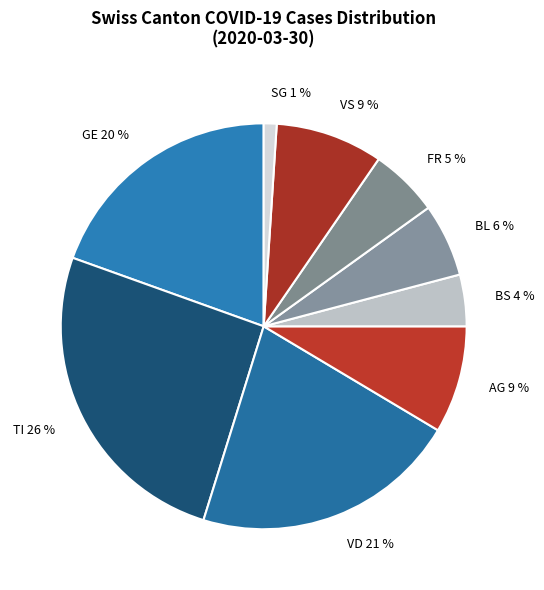

The FR 5 % slice represents 1% of the pie. True or false?

False